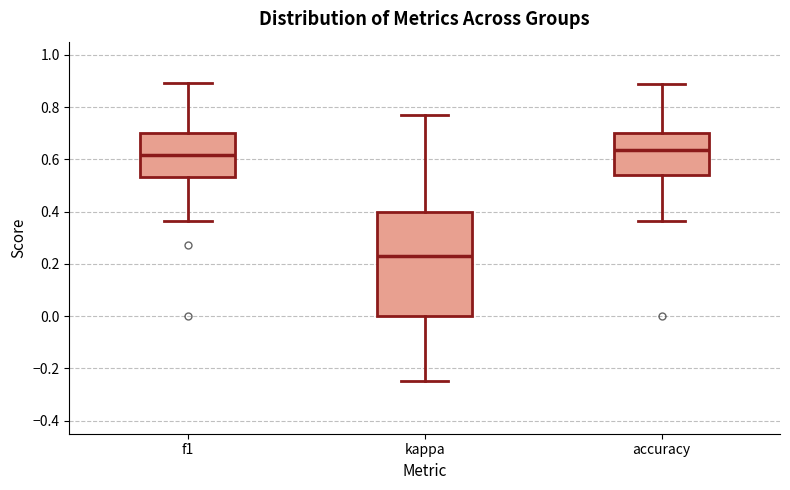

Reading left to right, read every box against the y-axis: the position of its median line, the range the box covers, and the ends of its whiskers. The values are not printed on the chart, so give them approximately, as read against the axis.

f1: median 0.62, box 0.54 to 0.70, whiskers 0.36 to 0.90
kappa: median 0.24, box 0.00 to 0.40, whiskers -0.24 to 0.76
accuracy: median 0.64, box 0.54 to 0.70, whiskers 0.36 to 0.88